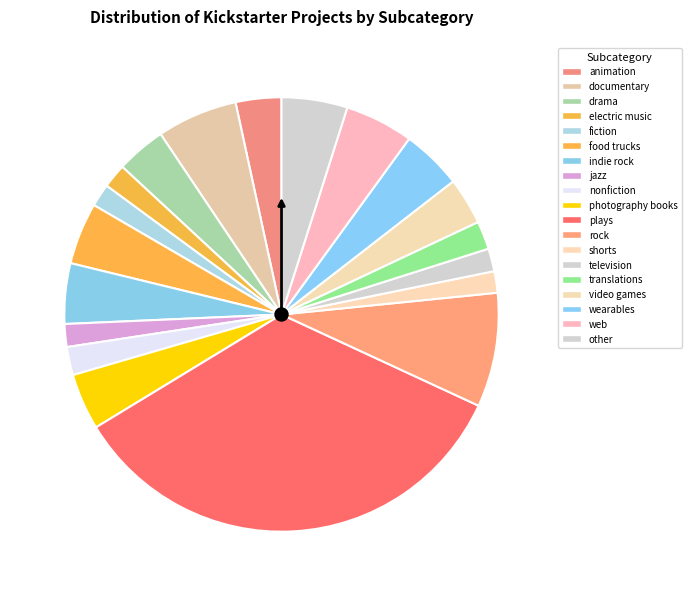

The drama slice represents 11% of the pie. True or false?

False